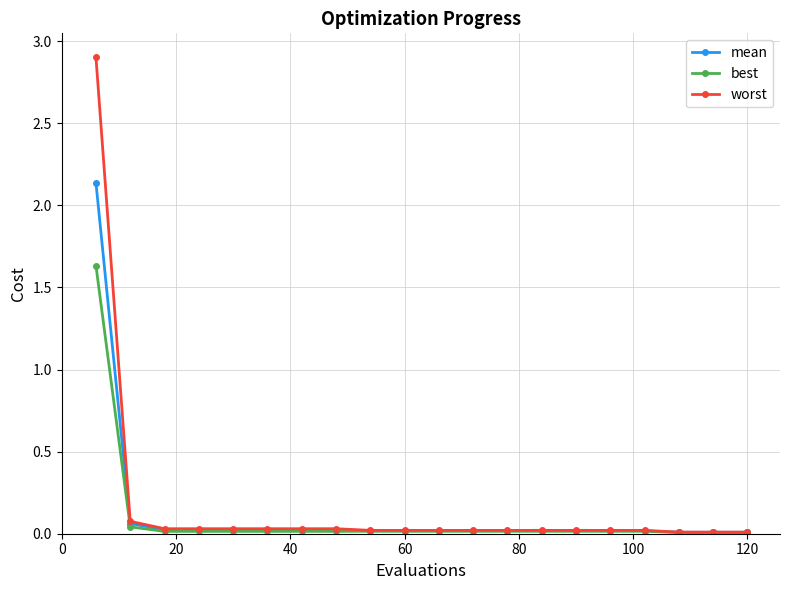

What is the greatest value displayed?

2.9